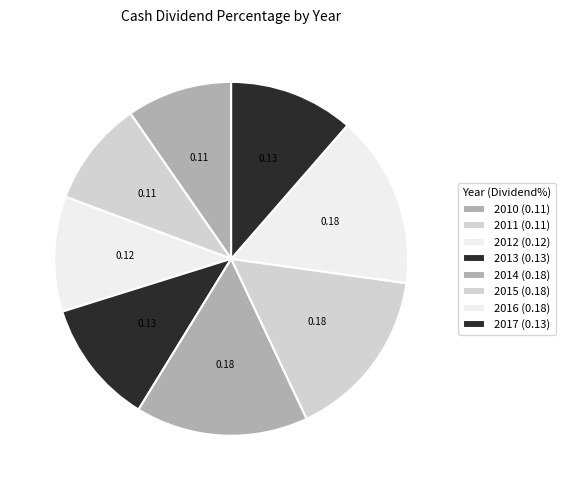

What is the total percentage of 2016 and 2014?

31.6%